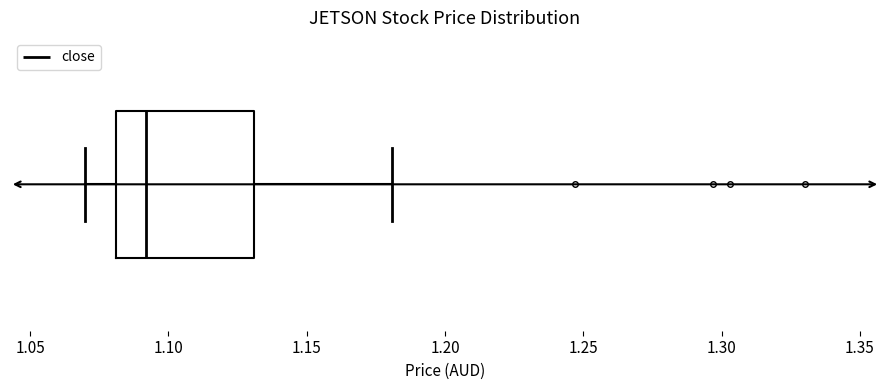

Transcribe this box plot: give where the median line is, the range the box spans, and where the two whiskers end, as read against the x-axis. The values are not printed on the chart, so give them approximately, as read against the axis.

median 1.09, box 1.08 to 1.13, whiskers 1.07 to 1.18